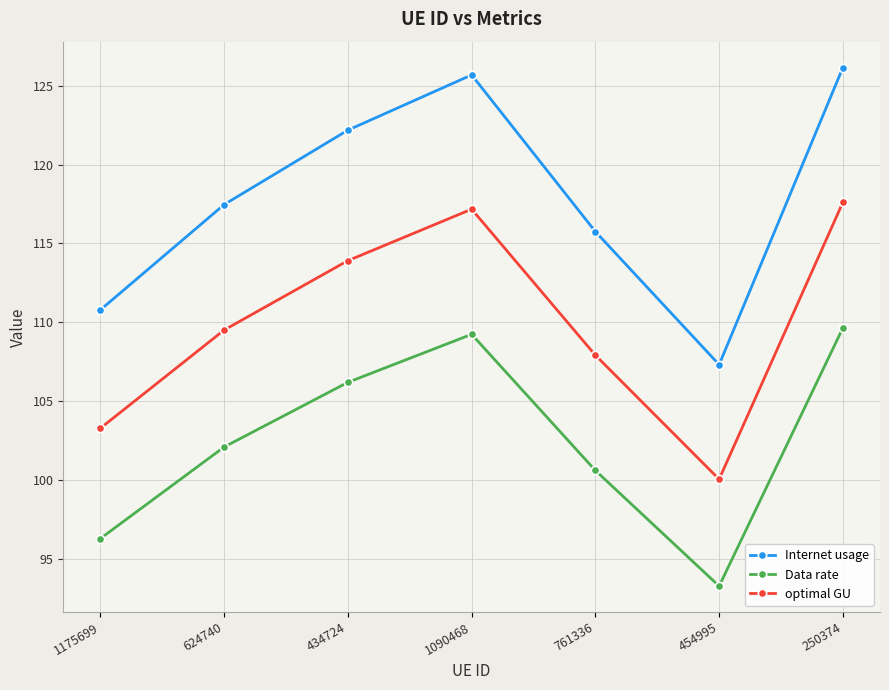

At 761336, list the series in order from smallest to largest.

Data rate, optimal GU, Internet usage